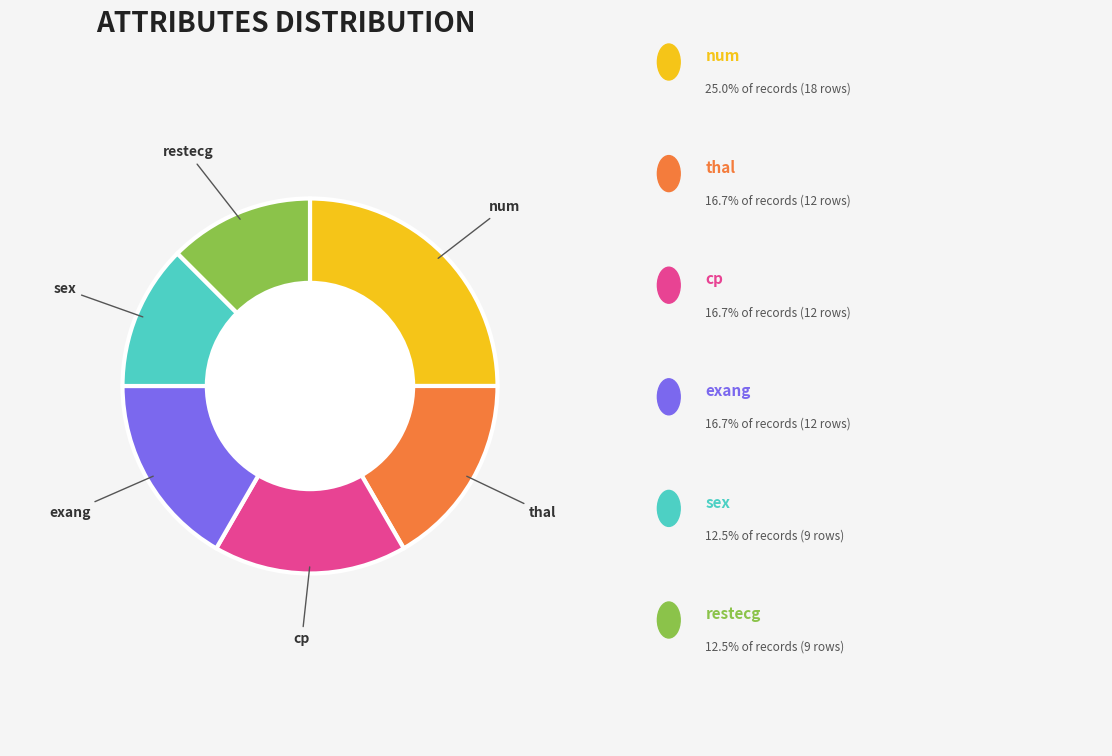

Combined, do exang and restecg account for over 50%?

No